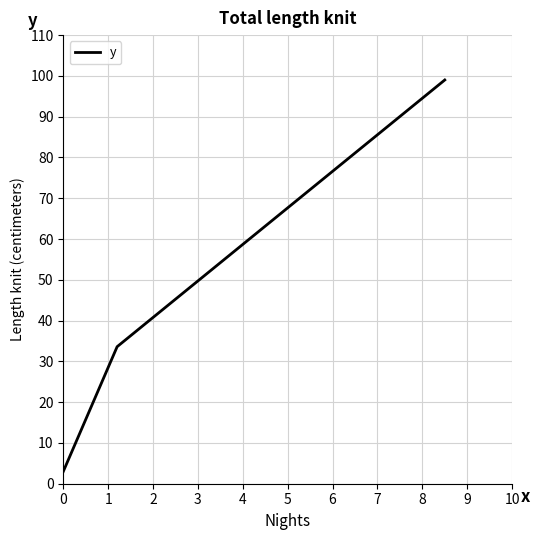

How many values are below 33?

1